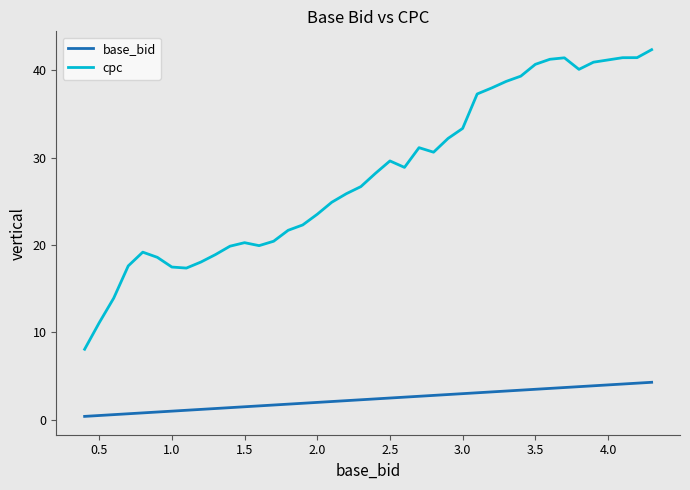

Which series has the largest total across all categories?

cpc